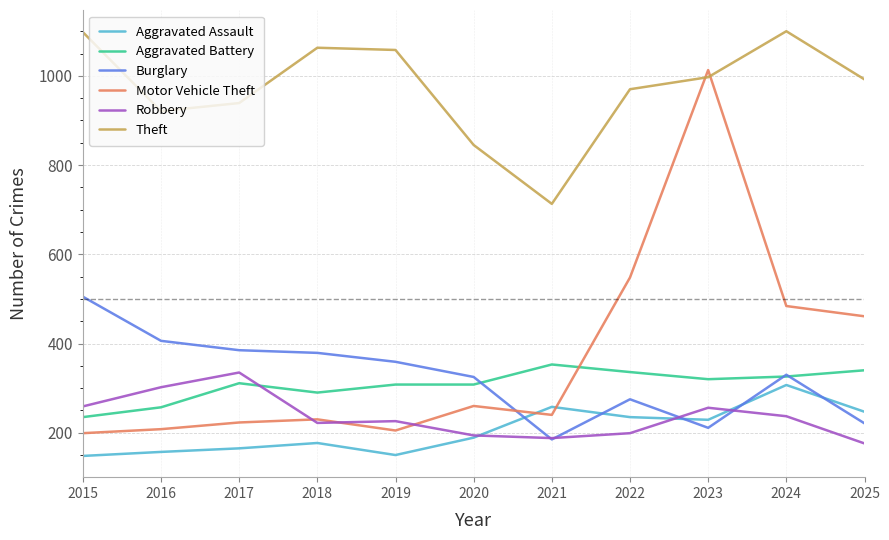

What is the difference between the maximum and minimum values in the Aggravated Assault series?

159